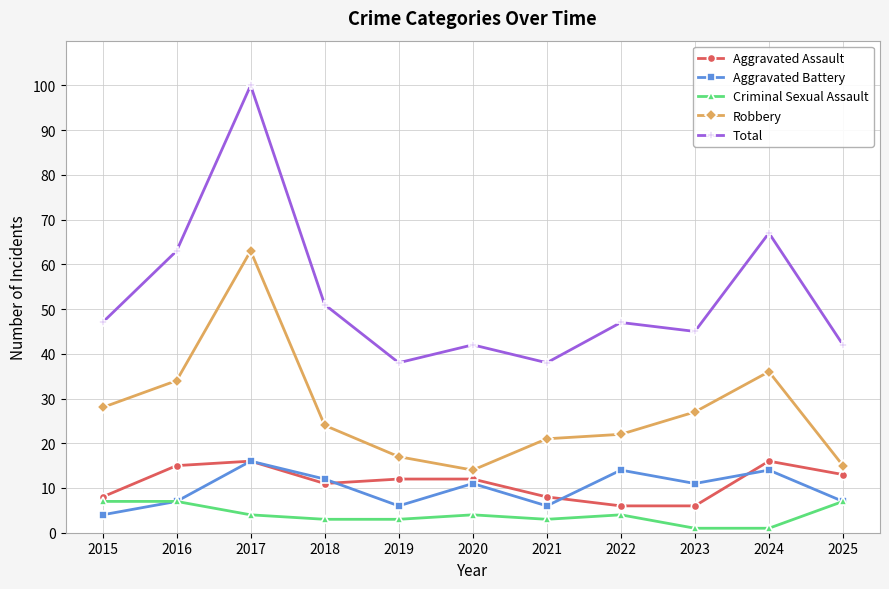

Reading left to right, extract all data points from this chart.

Aggravated Assault: 8	15	16	11	12	12	8	6	6	16	13
Aggravated Battery: 4	7	16	12	6	11	6	14	11	14	7
Criminal Sexual Assault: 7	7	4	3	3	4	3	4	1	1	7
Robbery: 28	34	63	24	17	14	21	22	27	36	15
Total: 47	63	100	51	38	42	38	47	45	67	42